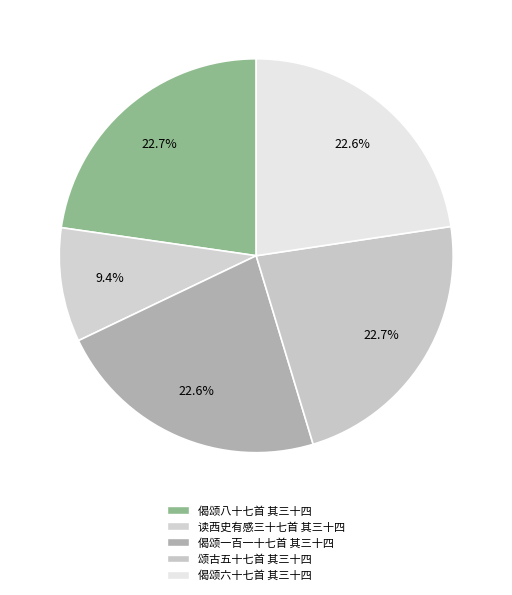

What percentage is the 读西史有感三十七首 其三十四 slice, to the nearest percent?

9%